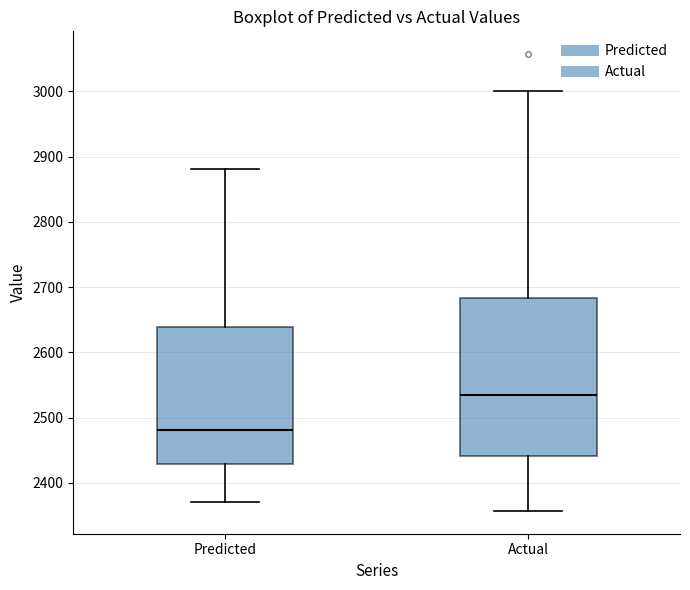

Which box has the highest median line?

Actual